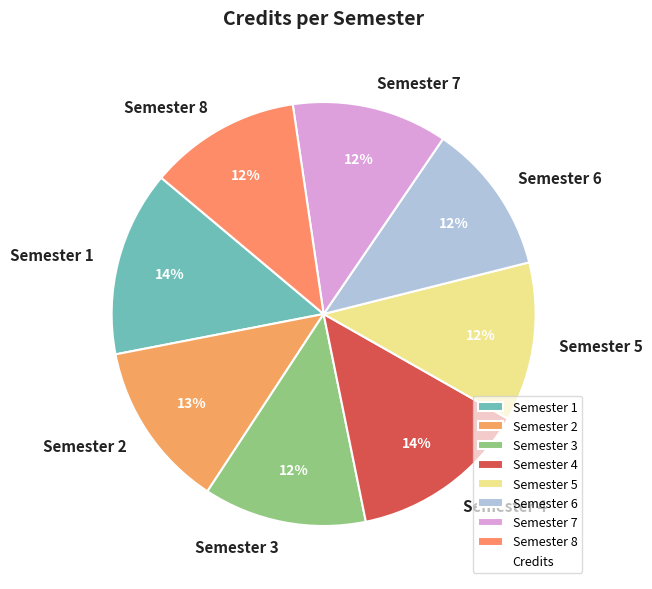

True or false: Semester 2 accounts for 4% of the total.

False